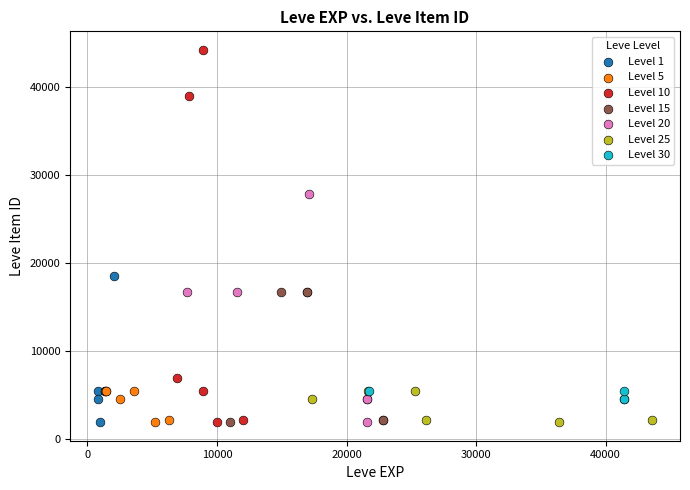

Which series has the largest Y range (max minus min)?

Level 10